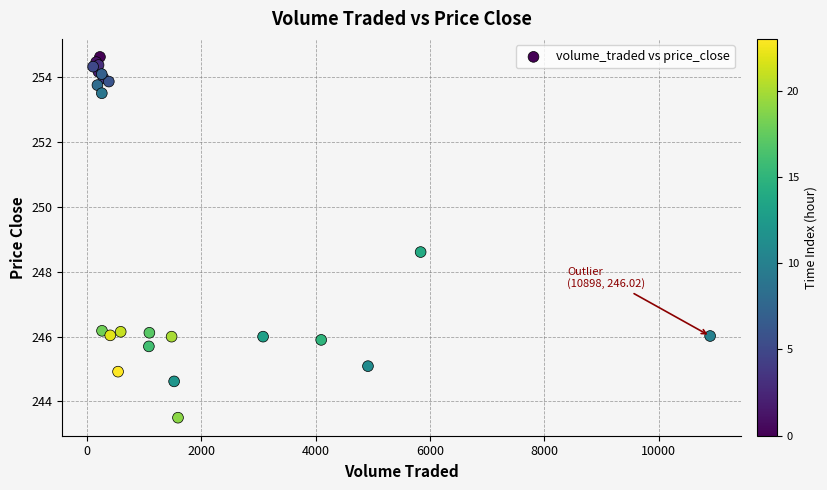

What Y value in the scatter plot is closest to 249?

248.6